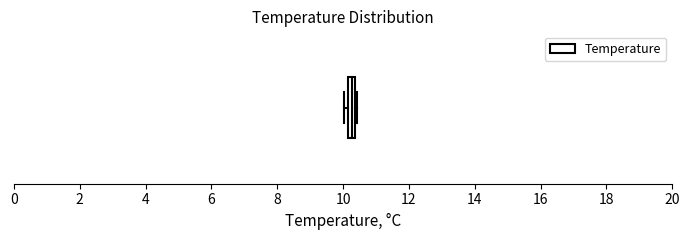

Where is the right edge of the box on the x-axis? The values are not printed on the chart, so give them approximately, as read against the axis.

10.4